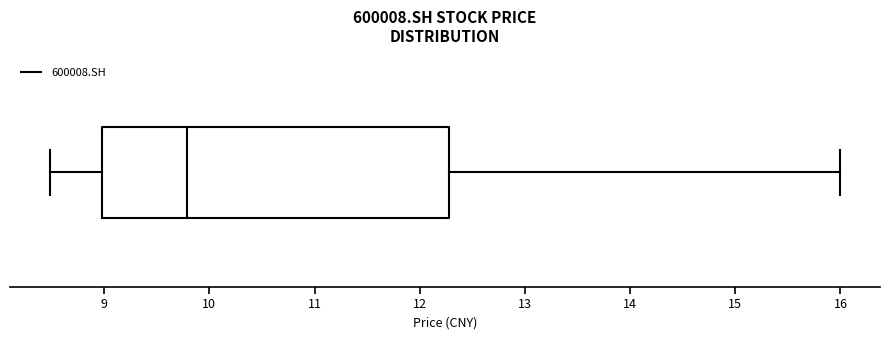

Read this box plot against the x-axis: the position of the median line, the range covered by the box, and the ends of both whiskers. The values are not printed on the chart, so give them approximately, as read against the axis.

median 9.8, box 9.0 to 12.3, whiskers 8.5 to 16.0